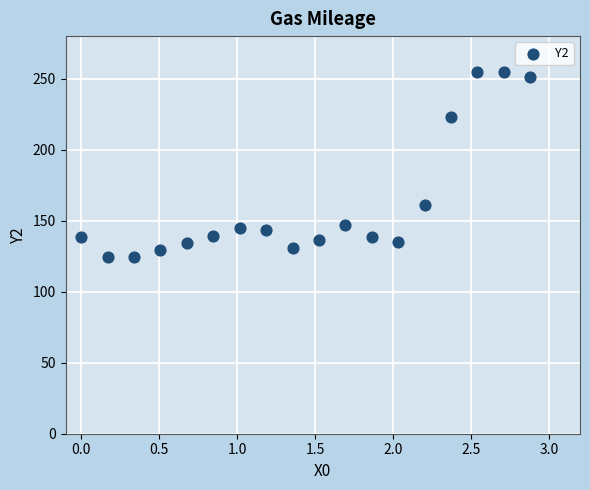

What Y value in the scatter plot is closest to 189?

161.2